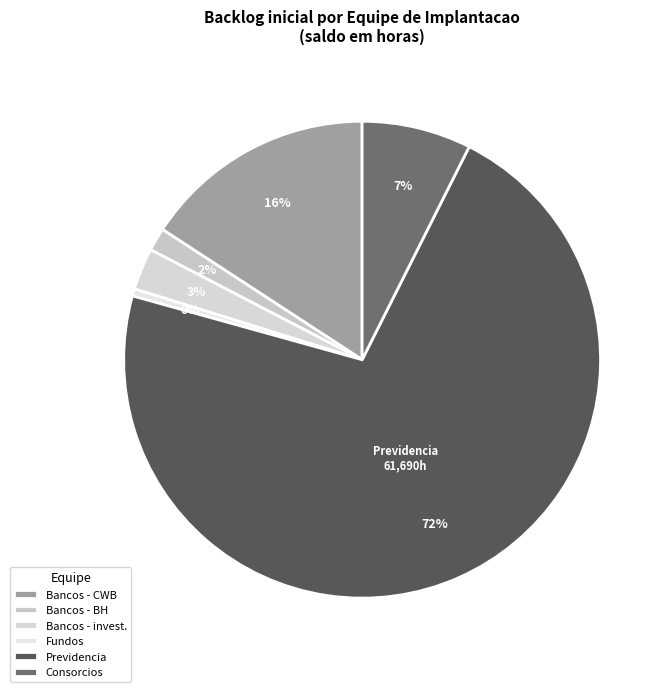

How many slices are in this pie chart?

6